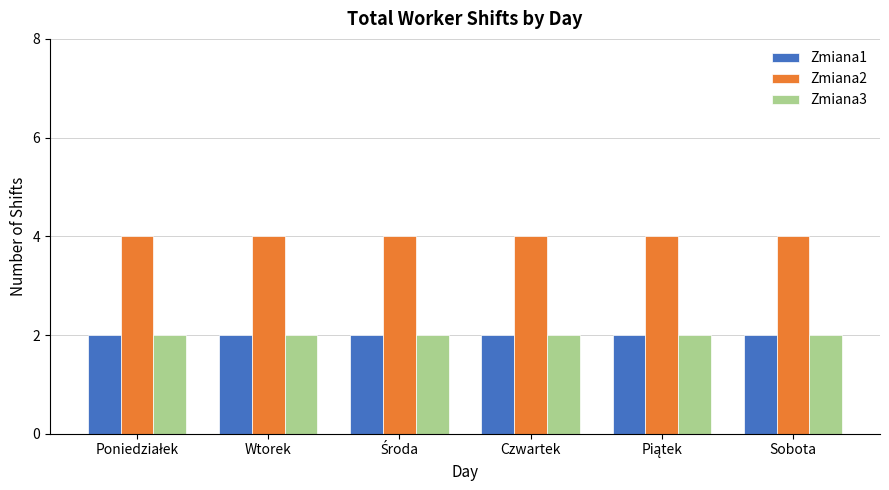

Reading left to right, transcribe all the data shown in this chart.

Zmiana1: 2	2	2	2	2	2
Zmiana2: 4	4	4	4	4	4
Zmiana3: 2	2	2	2	2	2